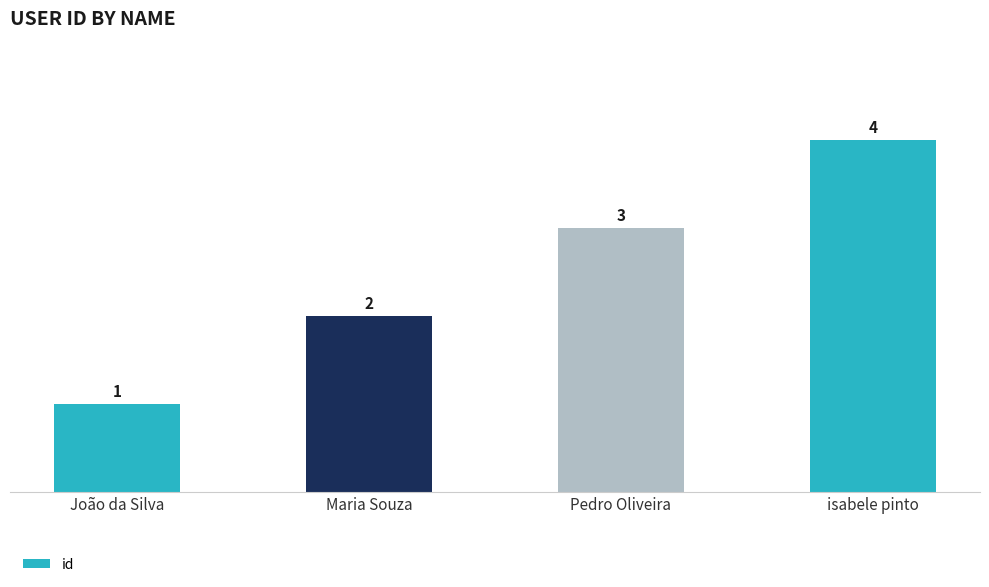

Where is the data nearest to the value 2?

Maria Souza